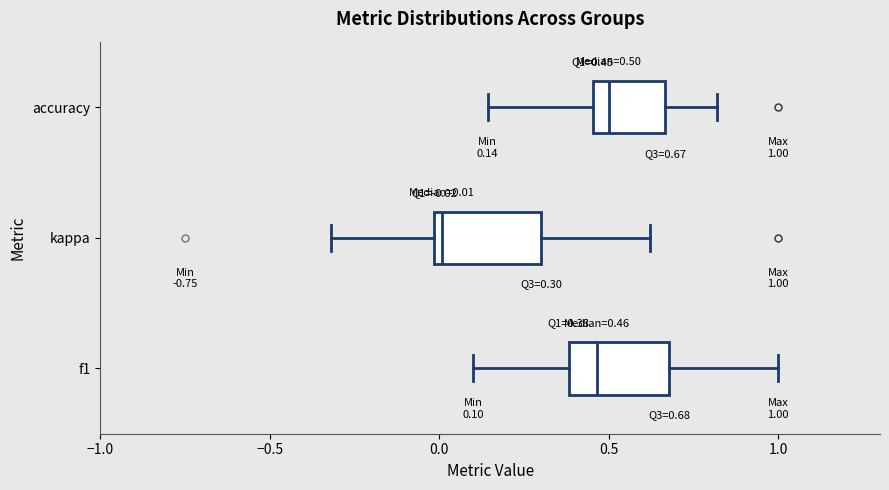

Which box has the furthest to the left median line?

kappa